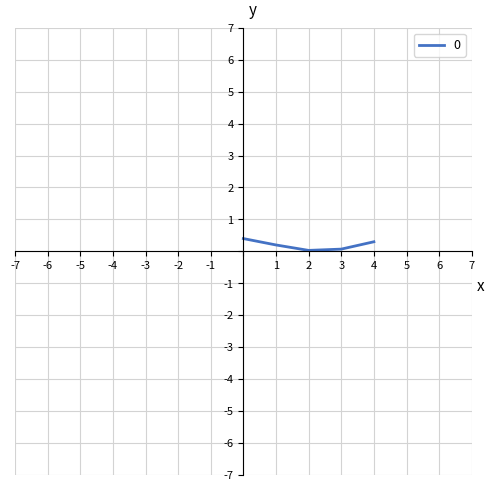

What is the maximum value shown in the chart?

0.4